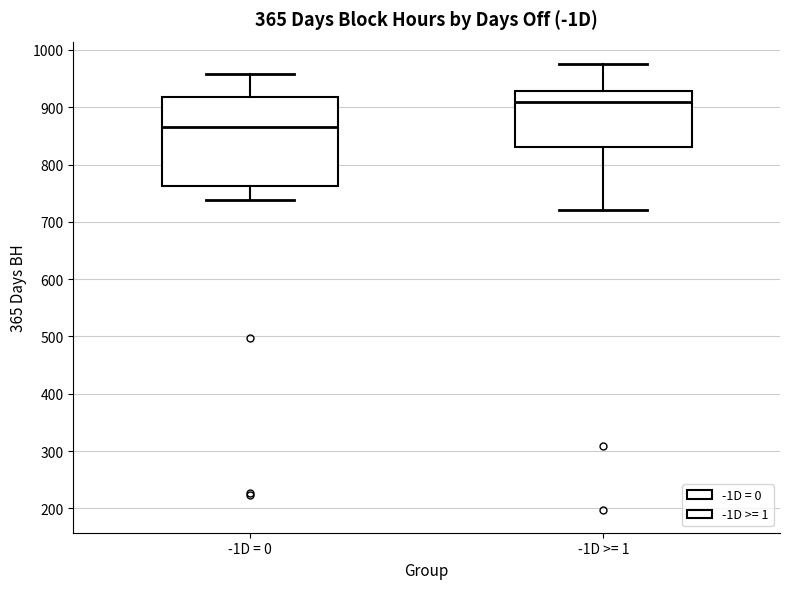

Reading left to right, read every box against the y-axis: the position of its median line, the range the box covers, and the ends of its whiskers. The values are not printed on the chart, so give them approximately, as read against the axis.

-1D = 0: median 870, box 760 to 920, whiskers 740 to 960
-1D >= 1: median 910, box 830 to 930, whiskers 720 to 980